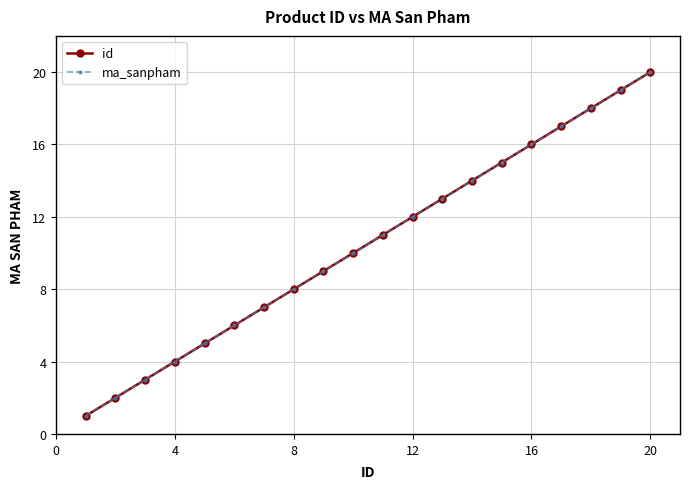

Does the chart have visible grid lines?

Yes